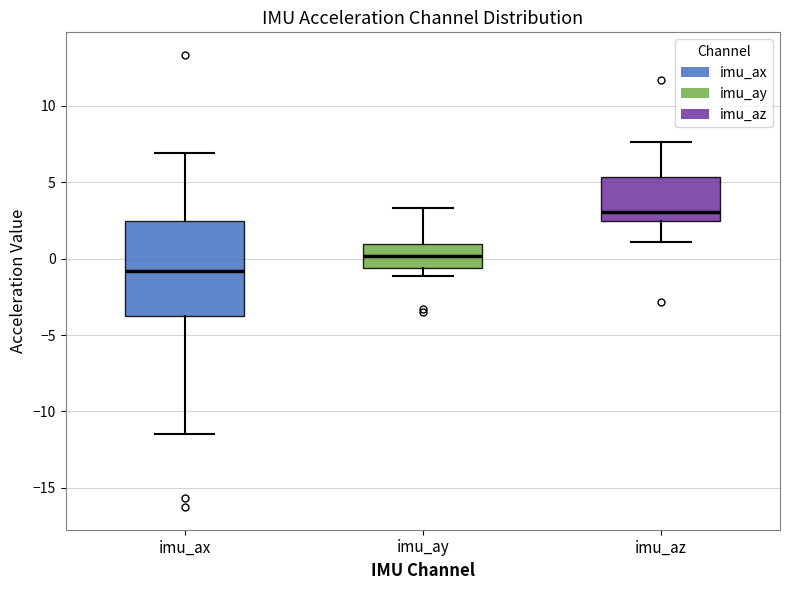

Which box is the tallest, from its lower edge to its upper edge?

imu_ax